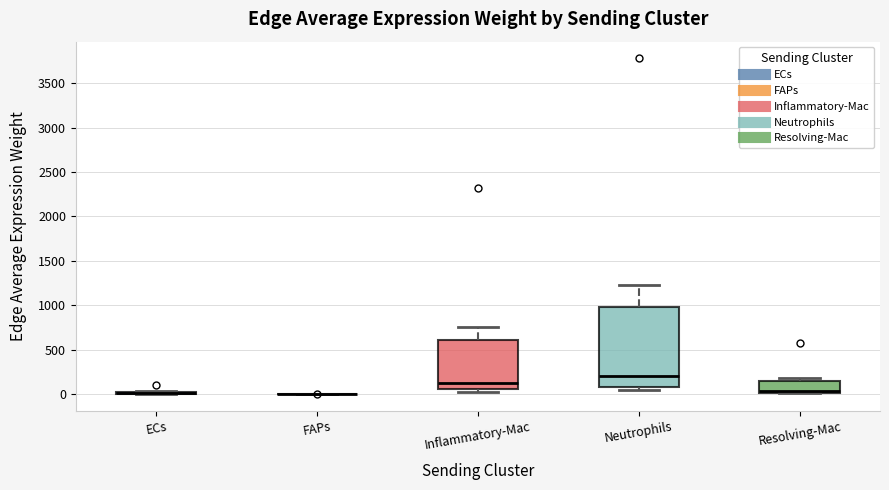

Comparing the boxes themselves (not the whiskers), which one is the tallest?

Neutrophils